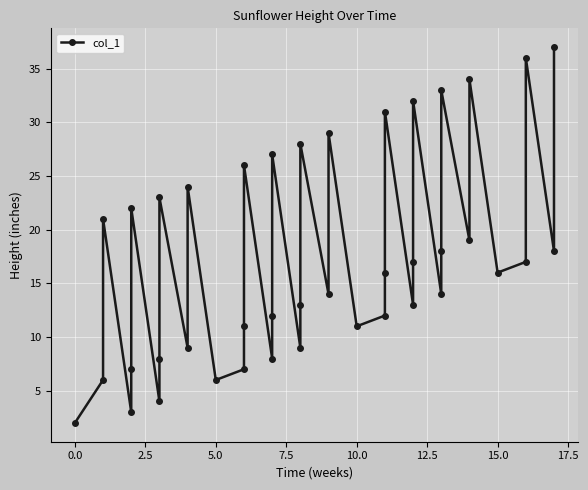

What is the maximum value shown in the chart?

37